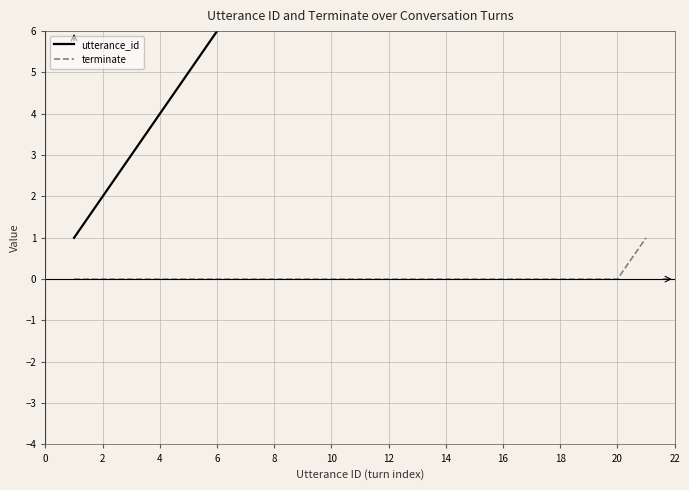

What is the lowest value of the utterance_id series?

1